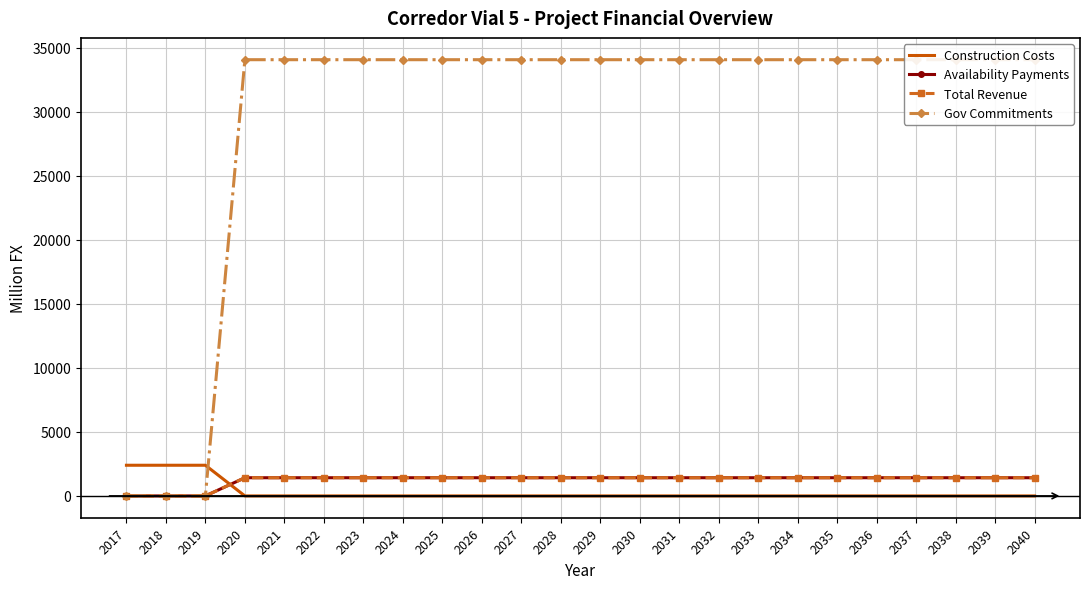

Which series has the largest range (max minus min)?

Gov Commitments